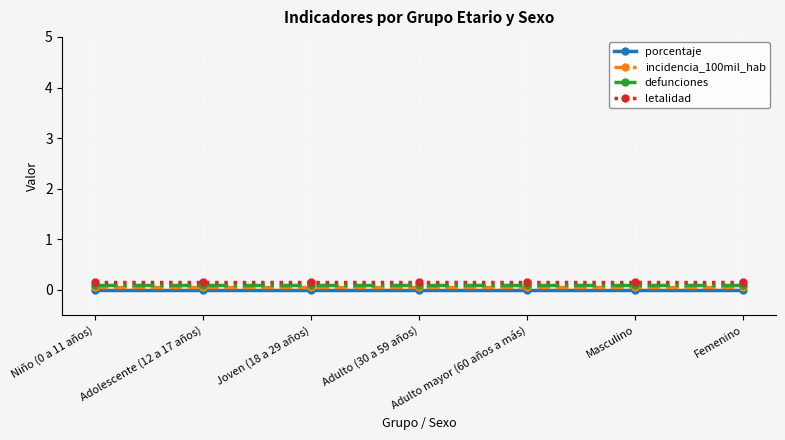

True or false: defunciones and porcentaje cross at least once.

False